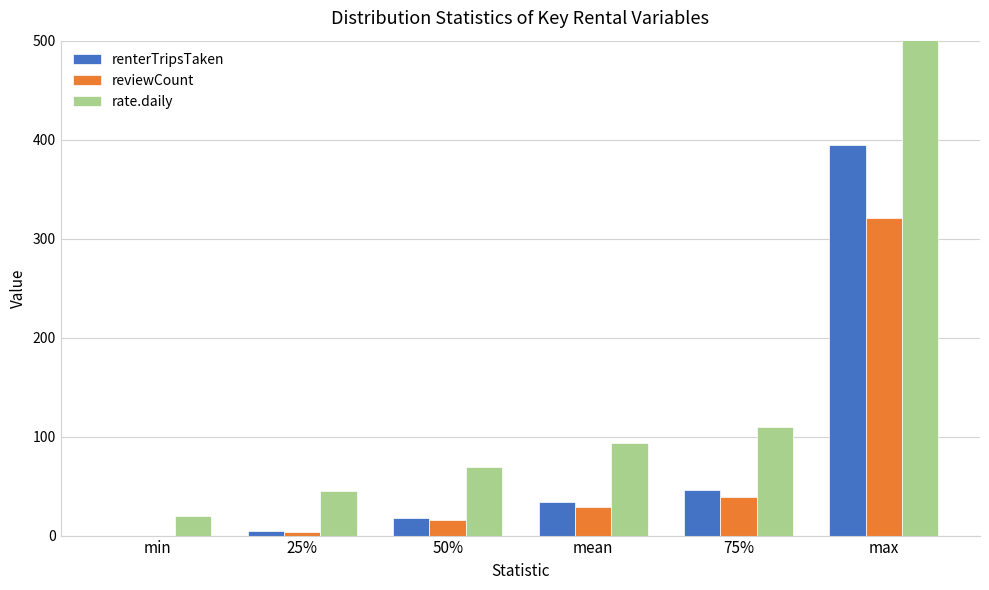

Reading right to left, extract all data points from this chart.

renterTripsTaken: max=395.0	75%=46.0	mean=33.5	50%=18.0	25%=5.0	min=0.0
reviewCount: max=321.0	75%=39.0	mean=28.4	50%=16.0	25%=4.0	min=0.0
rate.daily: max=1500.0	75%=110.0	mean=93.7	50%=69.0	25%=45.0	min=20.0